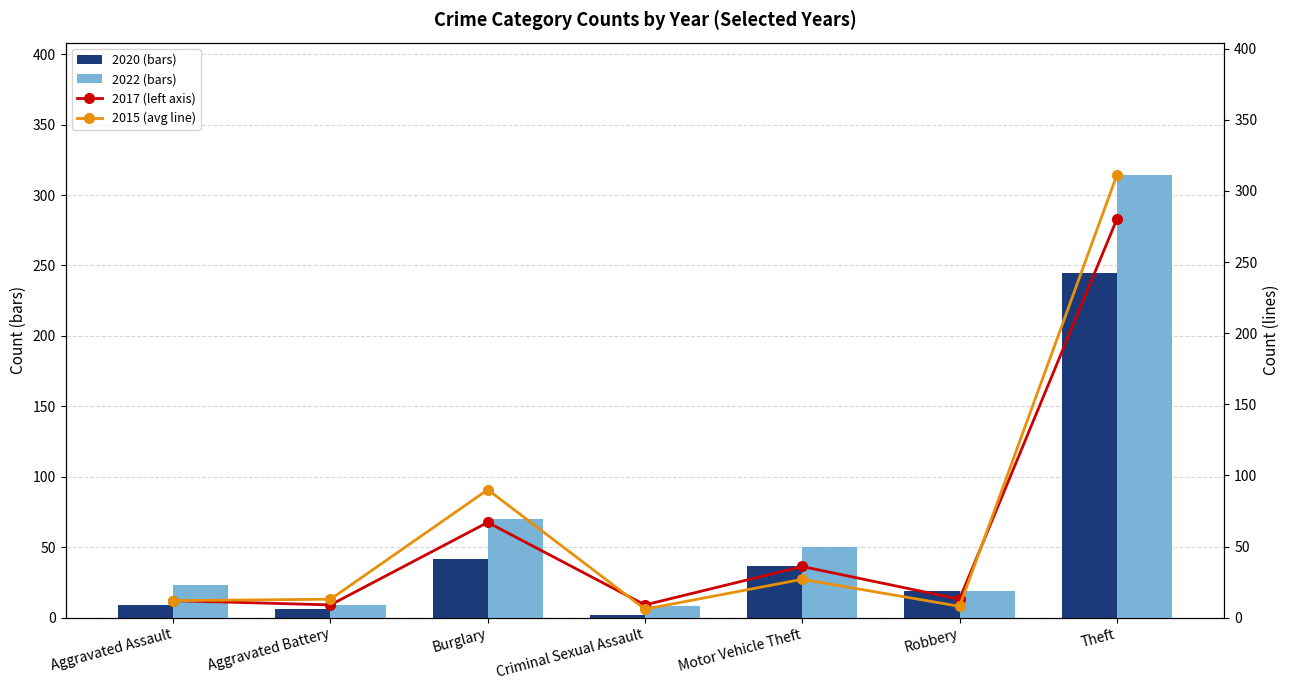

At which category is the sum across all series the highest?

Theft